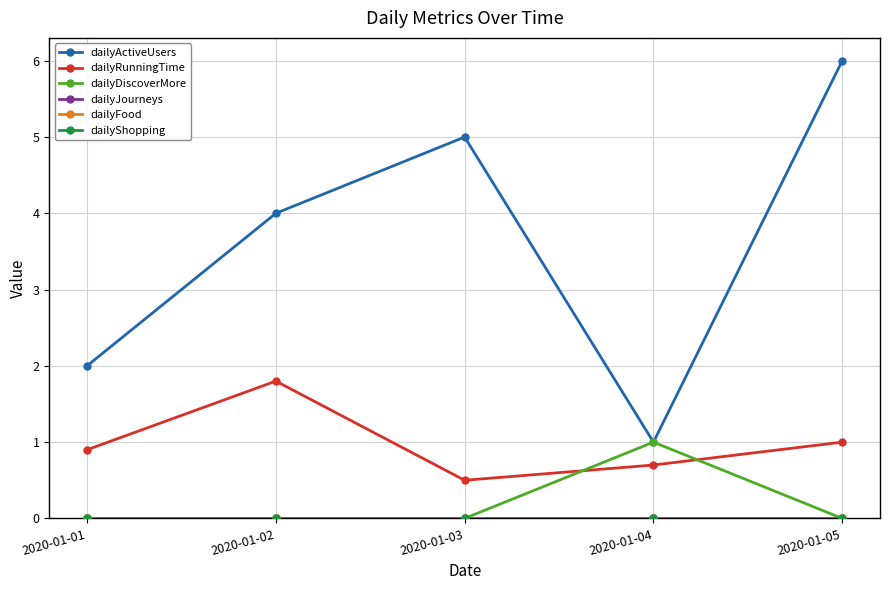

Does the chart have visible grid lines?

Yes